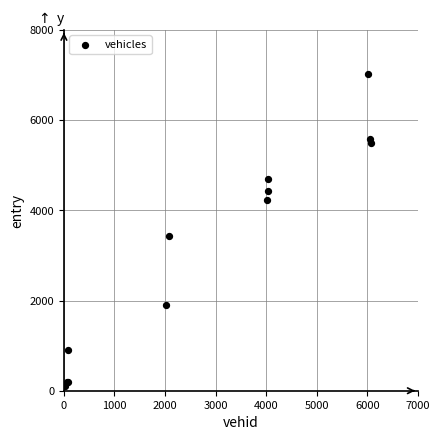

What Y value in the scatter plot is closest to 3566?

3425.3